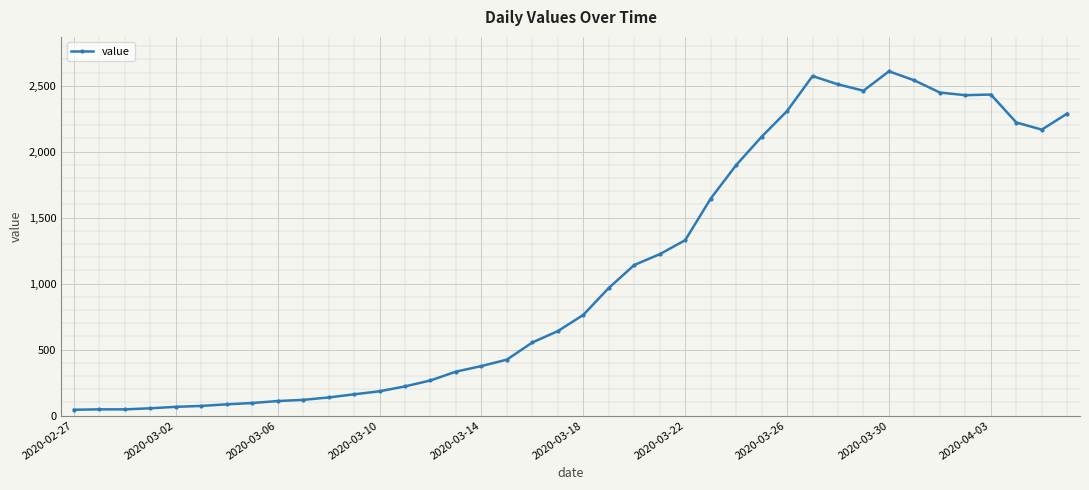

What is the value of the 9th point from the left?

110